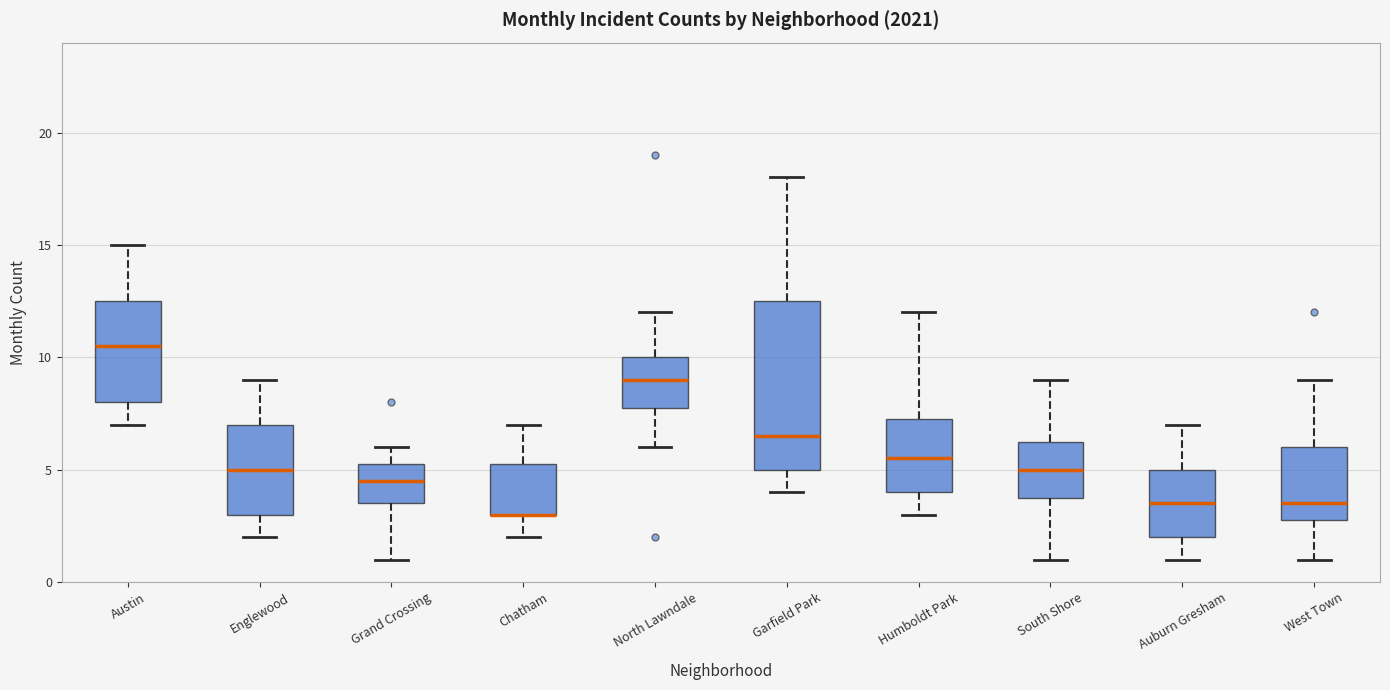

Where is the upper edge of the box for Austin on the y-axis? The values are not printed on the chart, so give them approximately, as read against the axis.

12.5